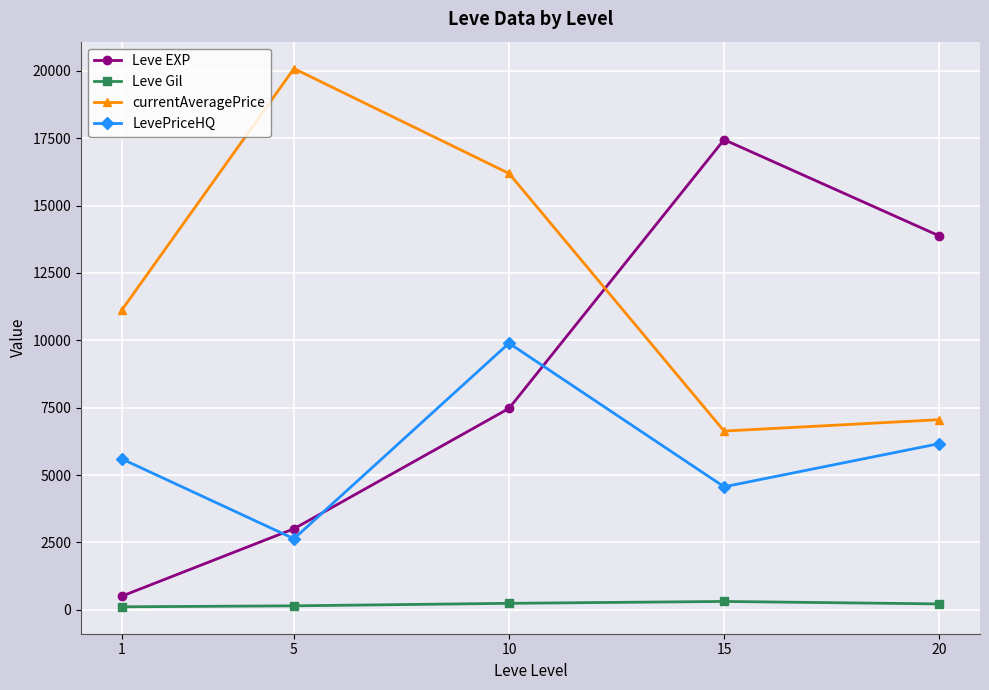

What is the value of the LevePriceHQ point at the 3rd from the left?

9894.3